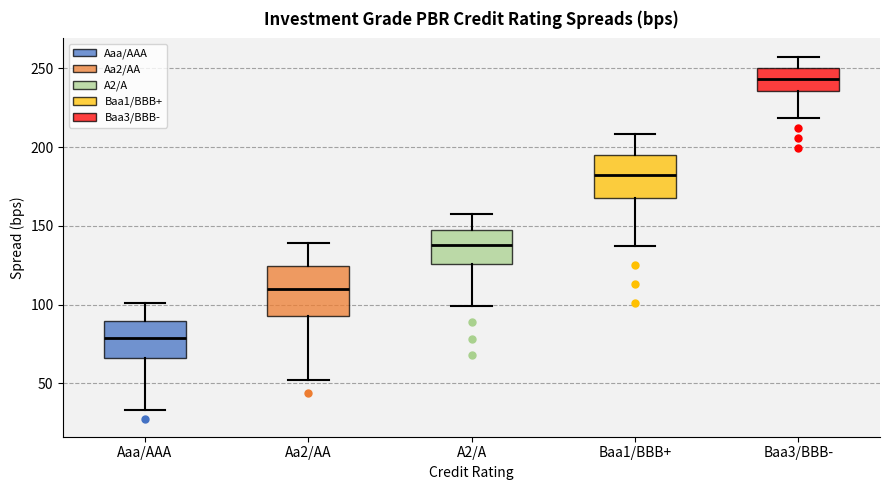

Which box has the highest median line?

Baa3/BBB-